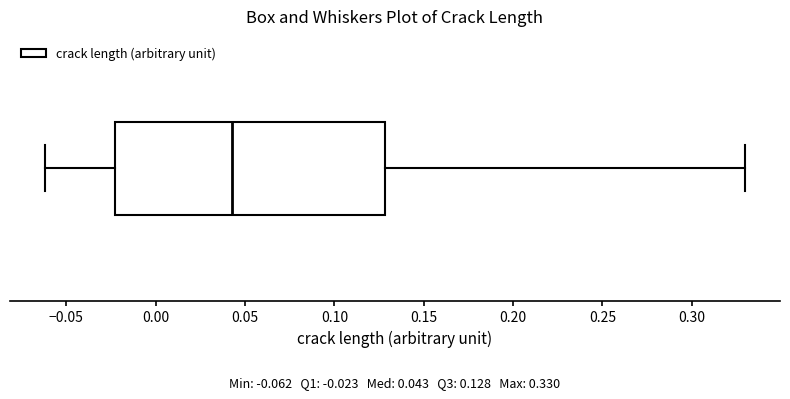

Where is the right edge of the box on the x-axis? The values are not printed on the chart, so give them approximately, as read against the axis.

0.130